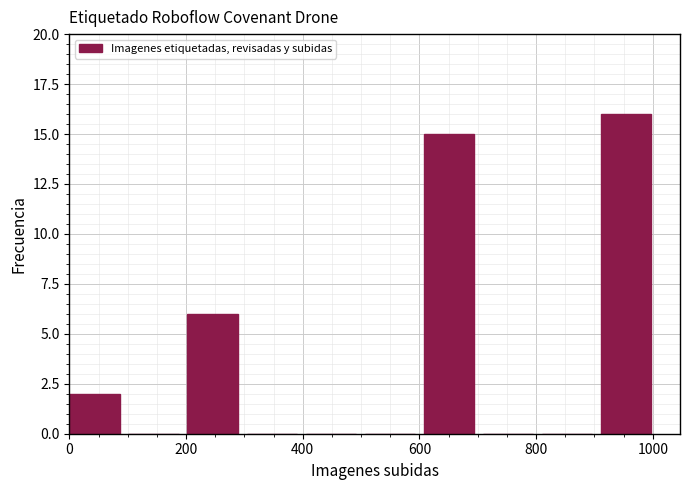

Reading left to right, transcribe this chart: for each bar, give the range it covers on the x-axis and its height. Neither the bar edges nor the heights are printed on the chart, so give them approximately, as read against the axes.

0 to 100: 2
100 to 200: 0
200 to 300: 6
300 to 400: 0
400 to 500: 0
500 to 600: 0
600 to 700: 15
700 to 800: 0
800 to 920: 0
920 to 1020: 16